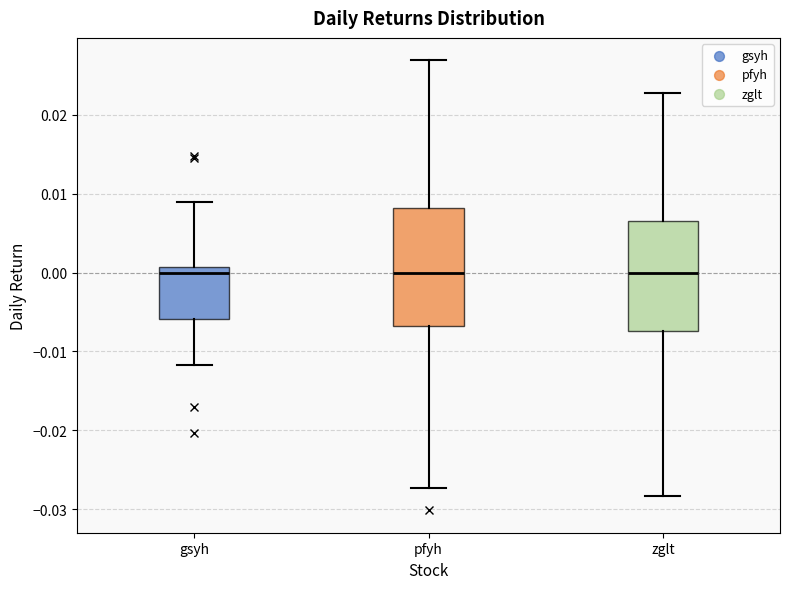

Reading left to right, transcribe this box plot: for each box, give where its median line is, the range the box spans, and where its two whiskers end, as read against the y-axis. The values are not printed on the chart, so give them approximately, as read against the axis.

gsyh: median 0.000, box -0.006 to 0.001, whiskers -0.012 to 0.009
pfyh: median 0.000, box -0.007 to 0.008, whiskers -0.027 to 0.027
zglt: median 0.000, box -0.007 to 0.007, whiskers -0.028 to 0.023